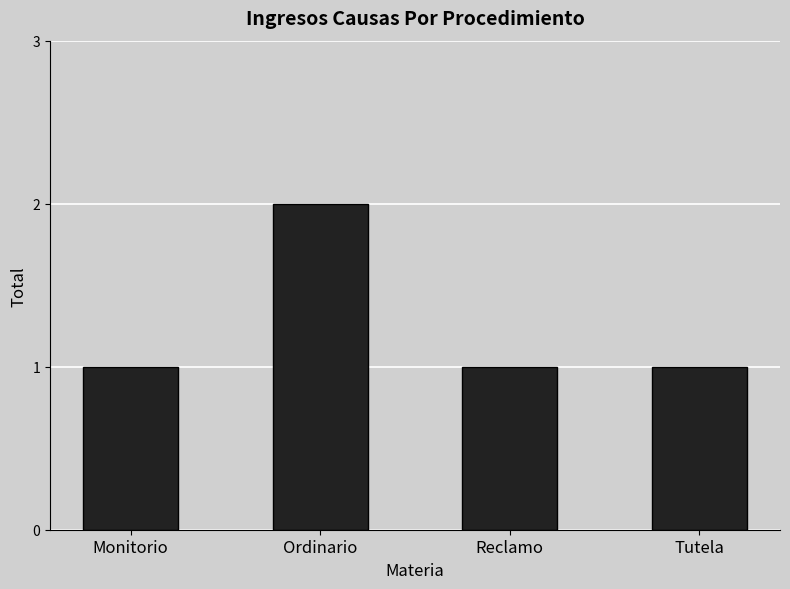

What position from the left is Reclamo?

3